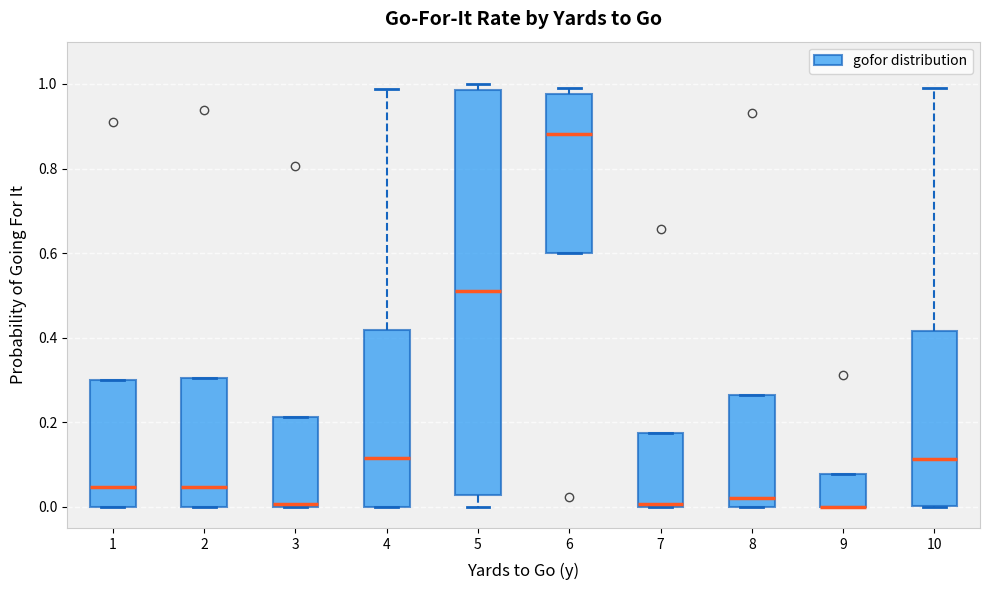

Reading left to right, read every box against the y-axis: the position of its median line, the range the box covers, and the ends of its whiskers. The values are not printed on the chart, so give them approximately, as read against the axis.

1: median 0.04, box 0.00 to 0.30, whiskers 0.00 to 0.30
2: median 0.04, box 0.00 to 0.30, whiskers 0.00 to 0.30
3: median 0.00 (just above the box's lower edge), box 0.00 to 0.22, whiskers 0.00 to 0.22
4: median 0.12, box 0.00 to 0.42, whiskers 0.00 to 0.98
5: median 0.52, box 0.02 to 0.98, whiskers 0.00 to 1.00
6: median 0.88, box 0.60 to 0.98, whiskers 0.60 to 1.00
7: median 0.00 (just above the box's lower edge), box 0.00 to 0.18, whiskers 0.00 to 0.18
8: median 0.02, box 0.00 to 0.26, whiskers 0.00 to 0.26
9: median 0.00 (drawn on the box's lower edge), box 0.00 to 0.08, whiskers 0.00 to 0.08
10: median 0.12, box 0.00 to 0.42, whiskers 0.00 to 1.00